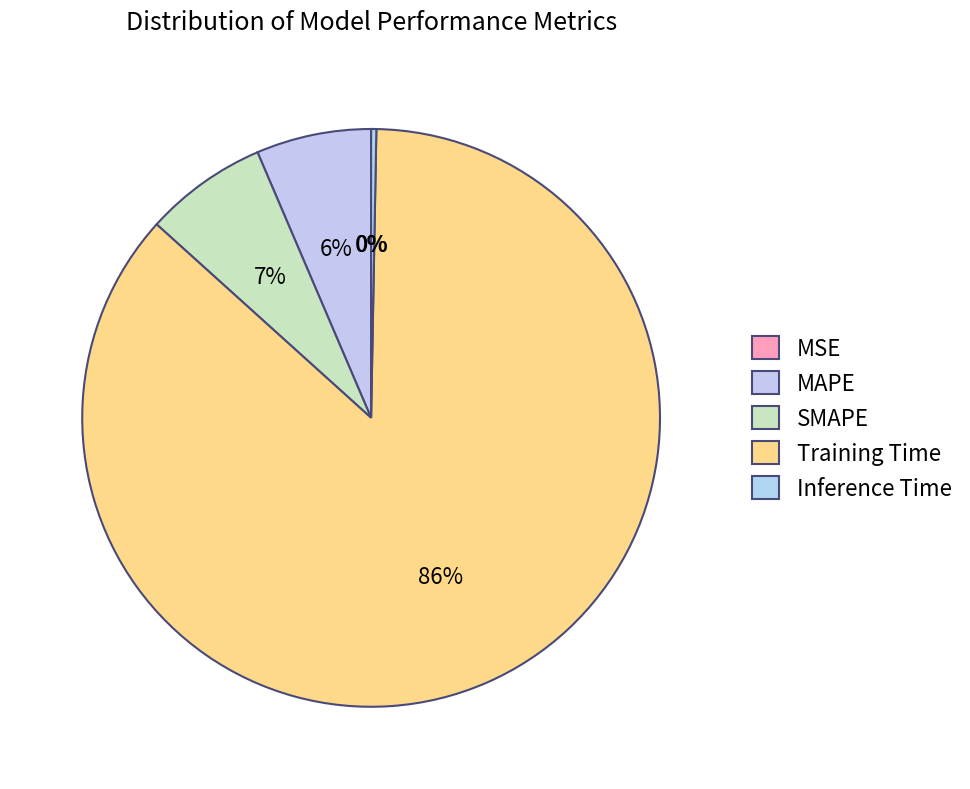

Do Inference Time and MAPE together represent more than half of the pie?

No